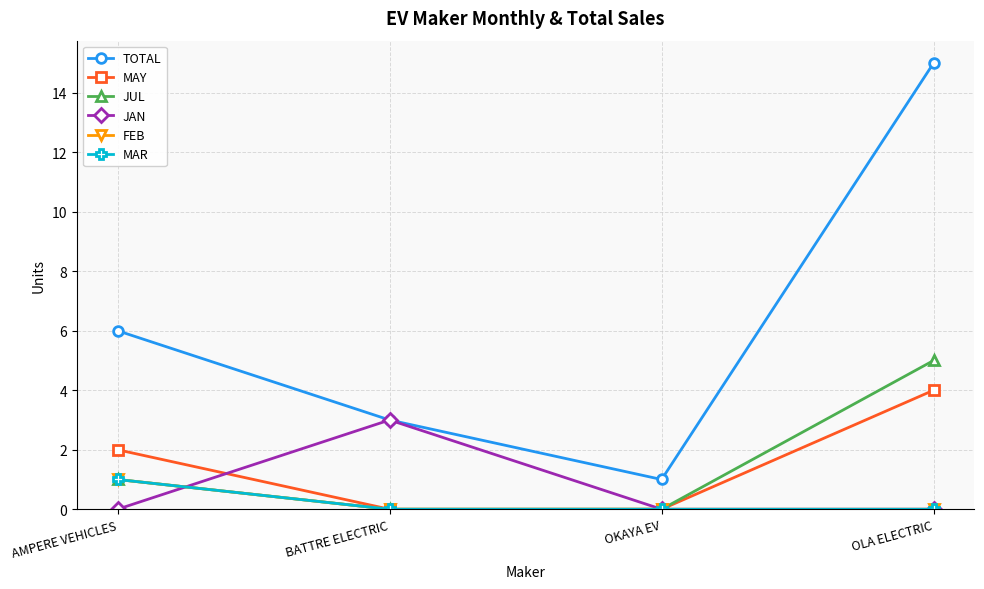

True or false: TOTAL has a value of 9 at AMPERE VEHICLES.

False